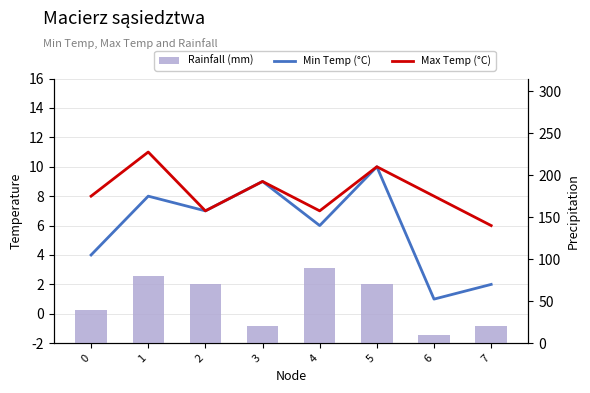

Reading right to left, extract all data points from this chart.

Min Temp (°C): 7=2	6=1	5=10	4=6	3=9	2=7	1=8	0=4
Max Temp (°C): 7=6	6=8	5=10	4=7	3=9	2=7	1=11	0=8
Rainfall (mm): 7=20	6=10	5=70	4=90	3=20	2=70	1=80	0=40